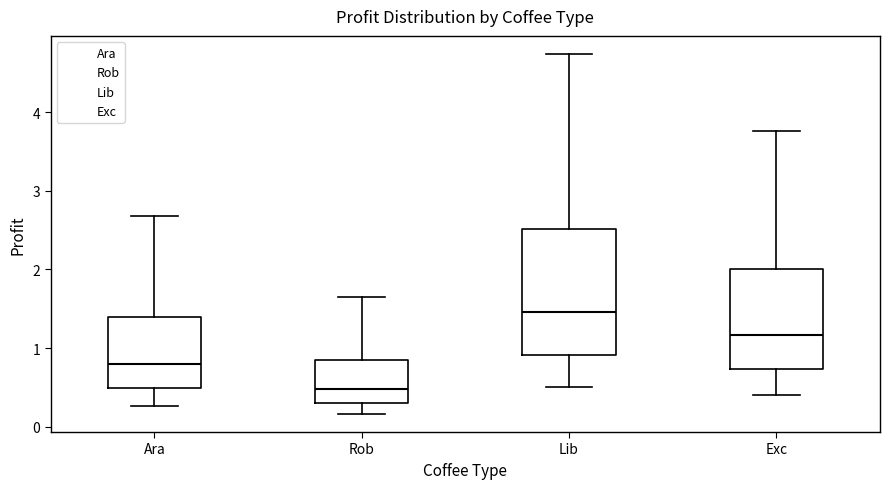

Reading left to right, transcribe this box plot: for each box, give where its median line is, the range the box spans, and where its two whiskers end, as read against the y-axis. The values are not printed on the chart, so give them approximately, as read against the axis.

Ara: median 0.8, box 0.5 to 1.4, whiskers 0.3 to 2.7
Rob: median 0.5, box 0.3 to 0.8, whiskers 0.2 to 1.6
Lib: median 1.5, box 0.9 to 2.5, whiskers 0.5 to 4.7
Exc: median 1.2, box 0.7 to 2.0, whiskers 0.4 to 3.8